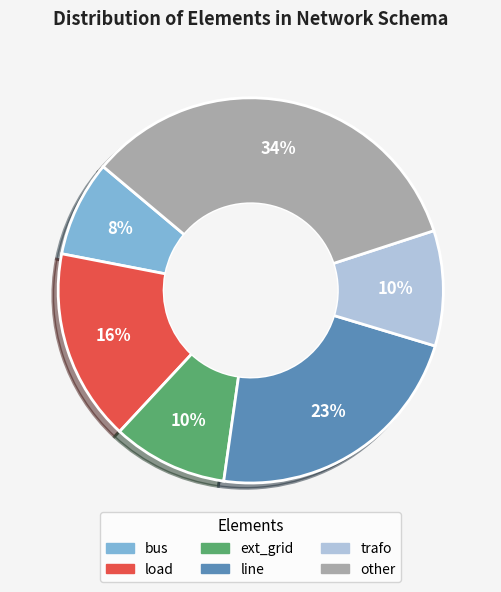

Do other and bus together represent more than half of the pie?

No